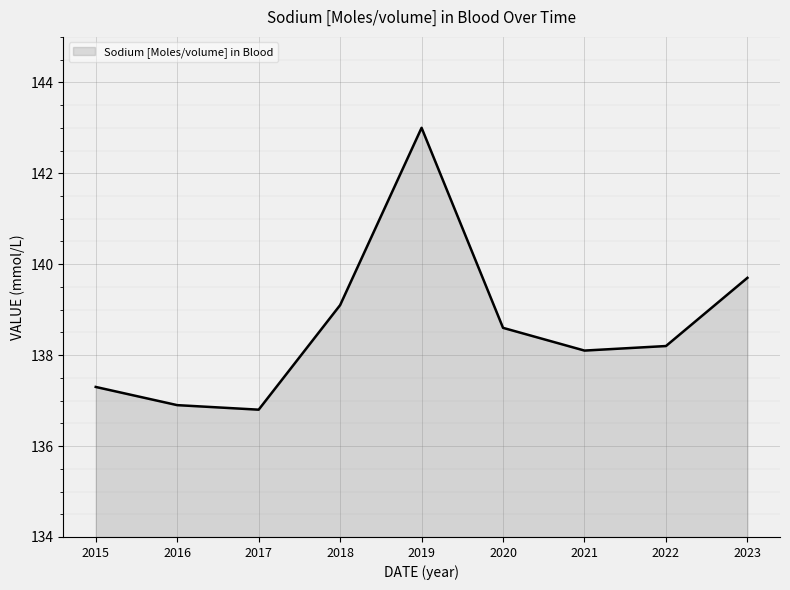

What is the sum of the values at 2015 and 2018?

276.4